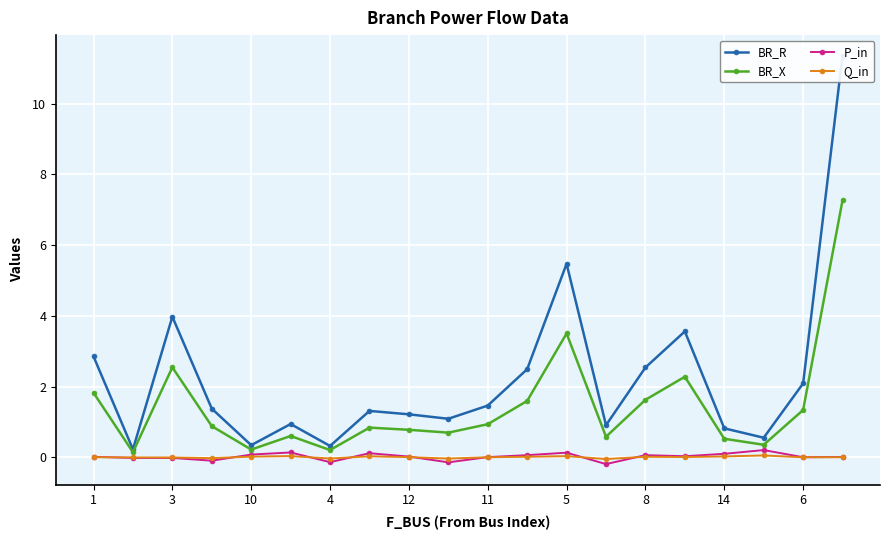

Rank the series by their maximum value, from highest to lowest.

BR_R, BR_X, P_in, Q_in